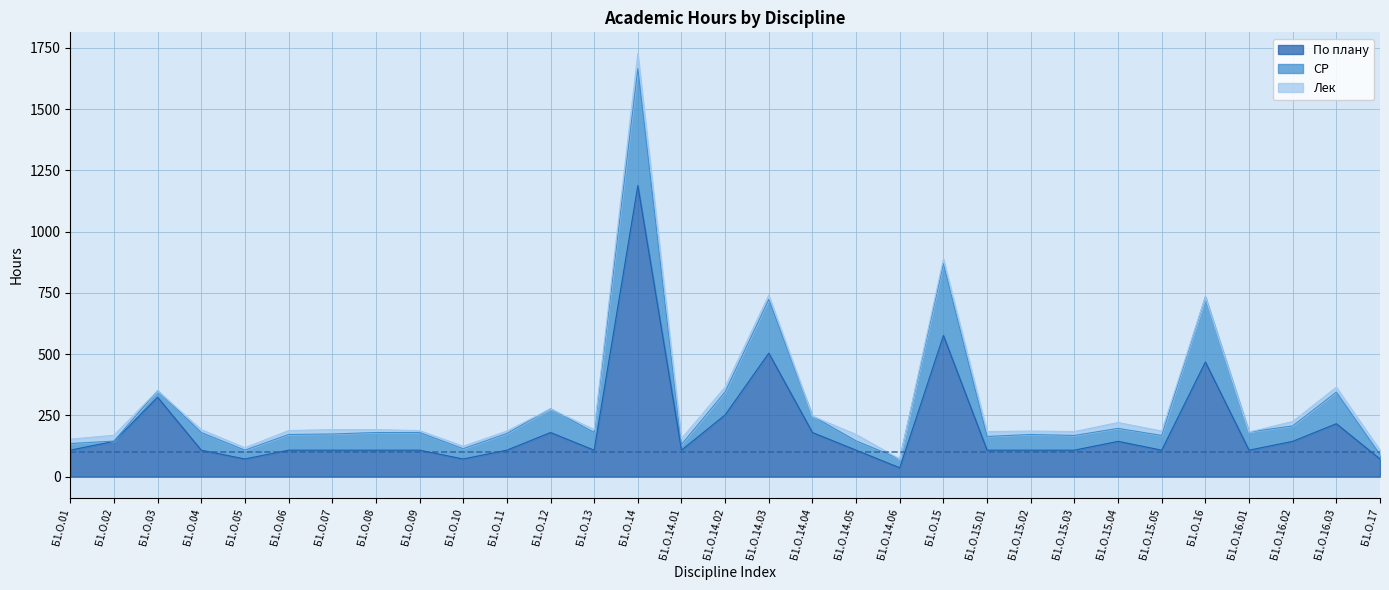

True or false: СР has a value of 36 at Б1.О.14.06.

True